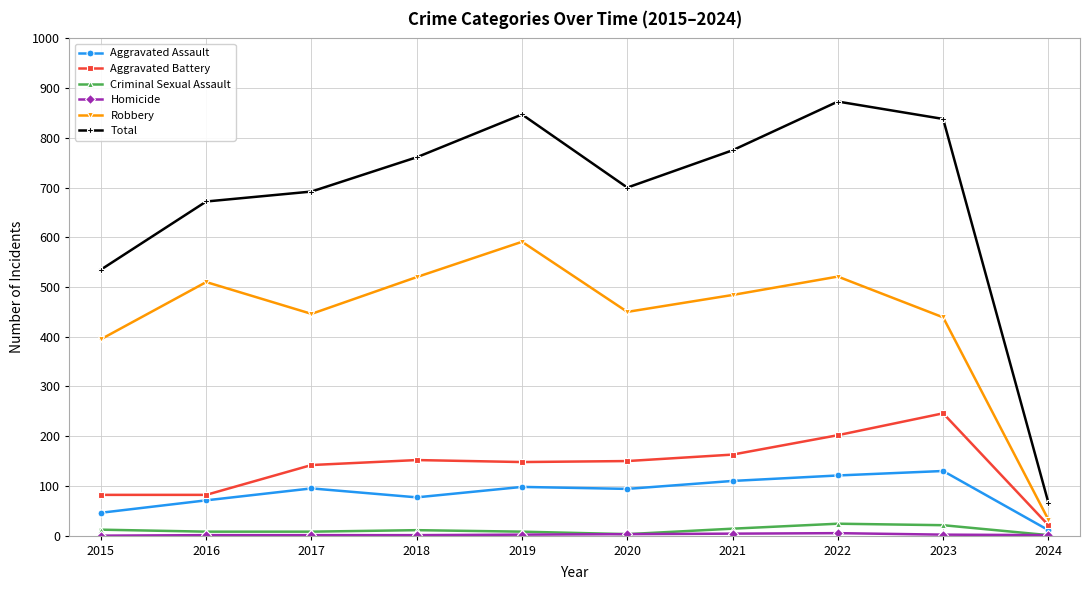

Does the chart have visible grid lines?

Yes